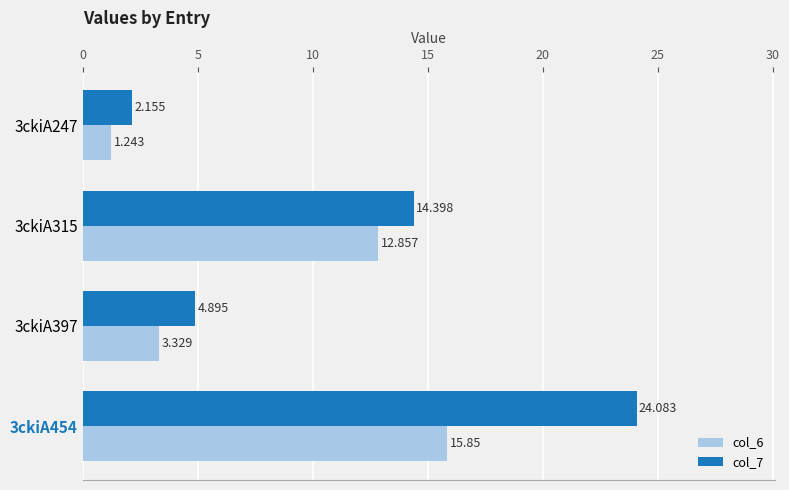

Is the value of col_6 at 3ckiA397 greater than the value of col_7 at 3ckiA397?

No